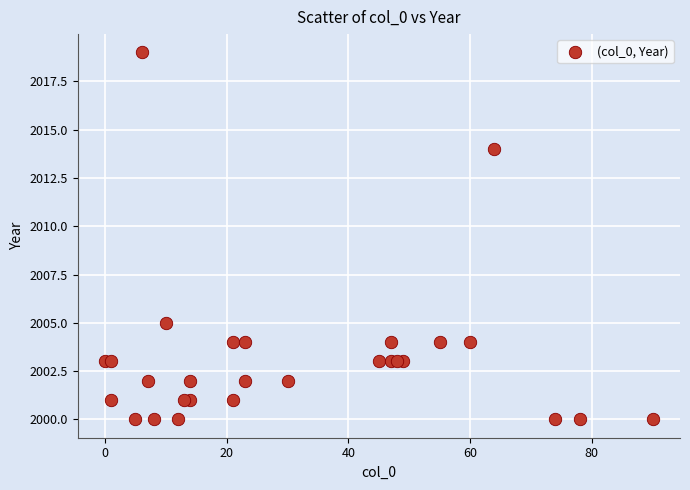

What is the range of Y values (max minus min)?

19